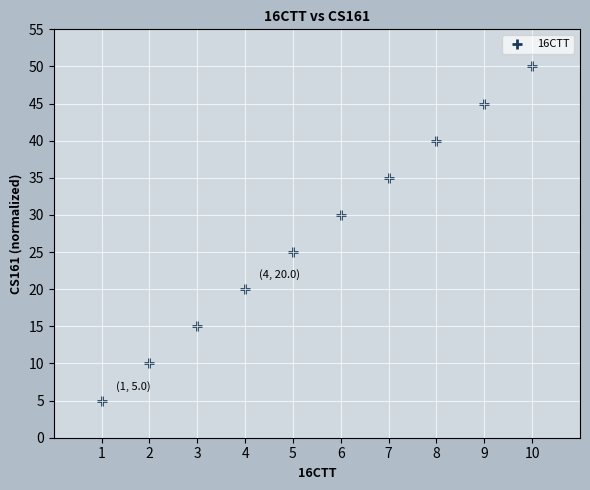

What Y value in the scatter plot is closest to 27?

25